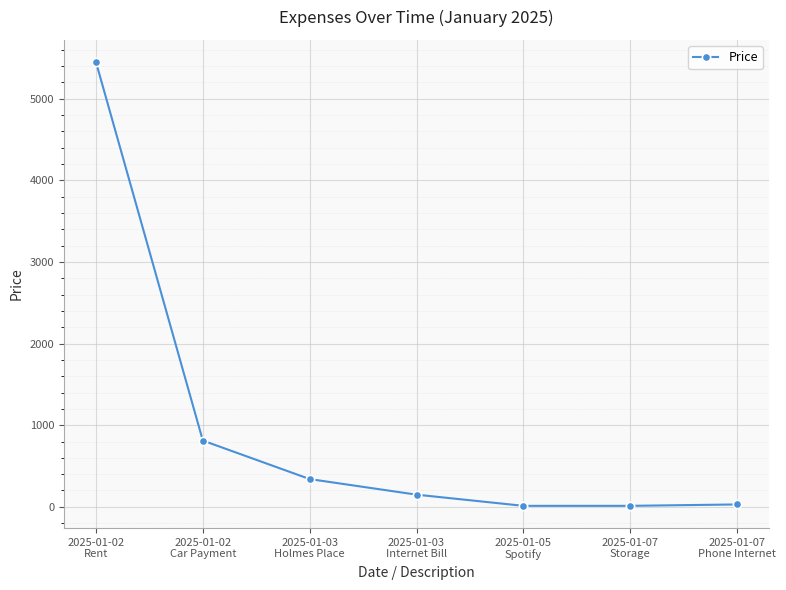

What is the maximum value shown in the chart?

5450.0